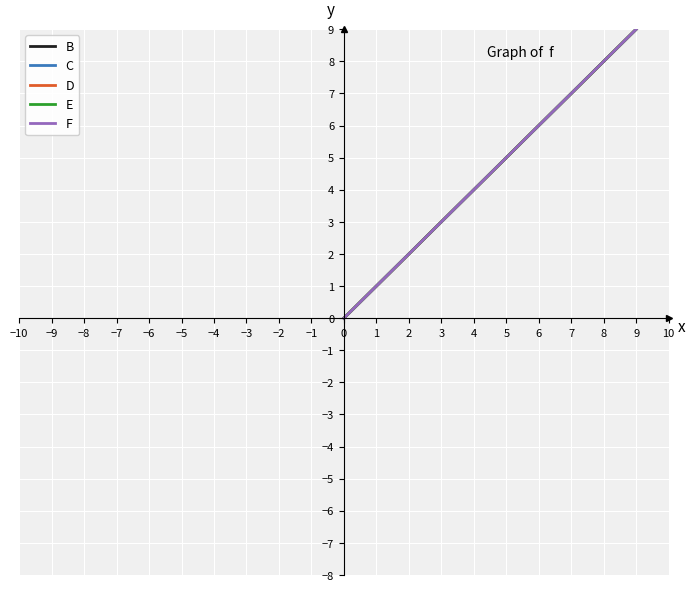

Is this an area chart (filled region under the line)?

No